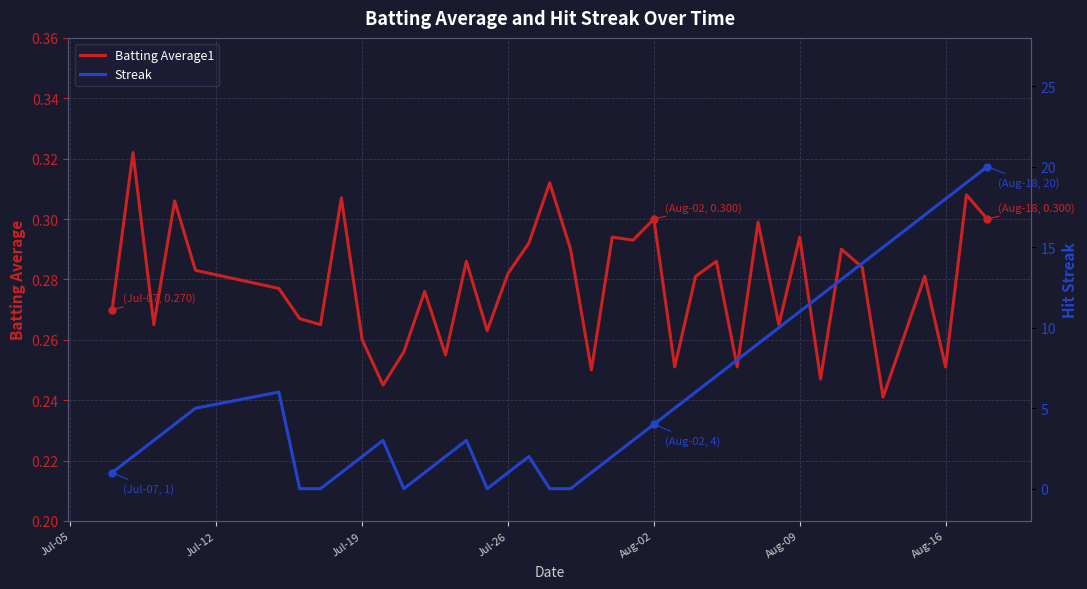

True or false: Batting Average1 has a value of 0.3 at Aug-02.

True